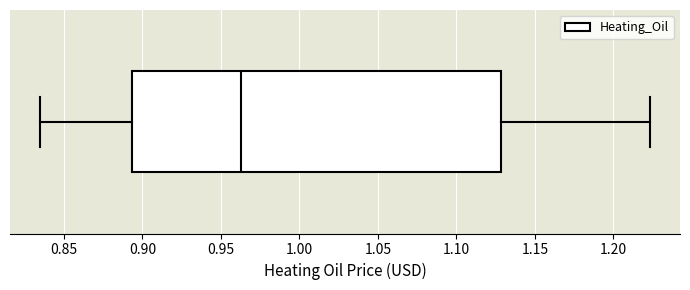

Transcribe this box plot: give where the median line is, the range the box spans, and where the two whiskers end, as read against the x-axis. The values are not printed on the chart, so give them approximately, as read against the axis.

median 0.965, box 0.895 to 1.130, whiskers 0.835 to 1.225